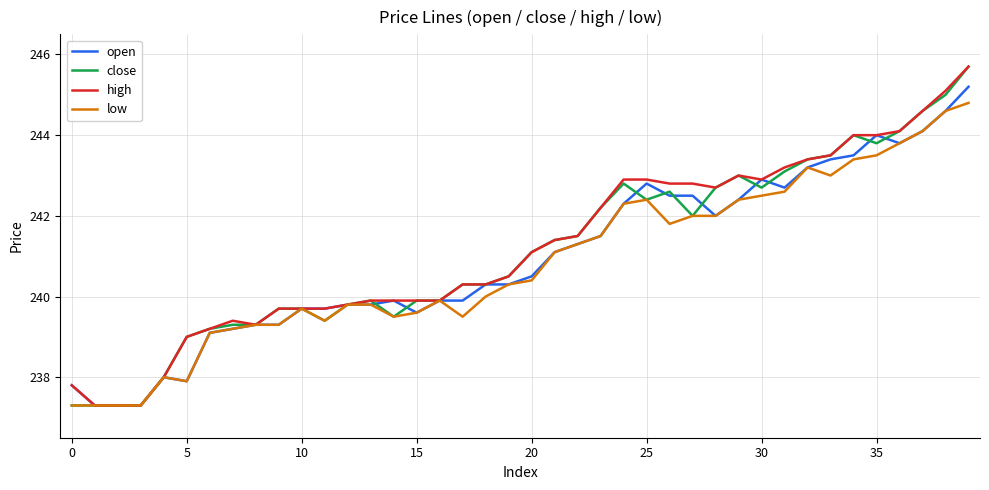

What is the minimum value shown in the chart?

237.3